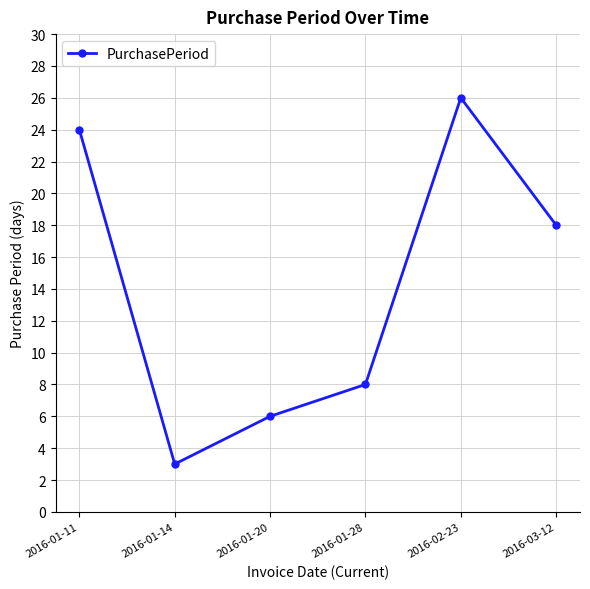

Reading left to right, list all the values displayed in this chart.

24	3	6	8	26	18